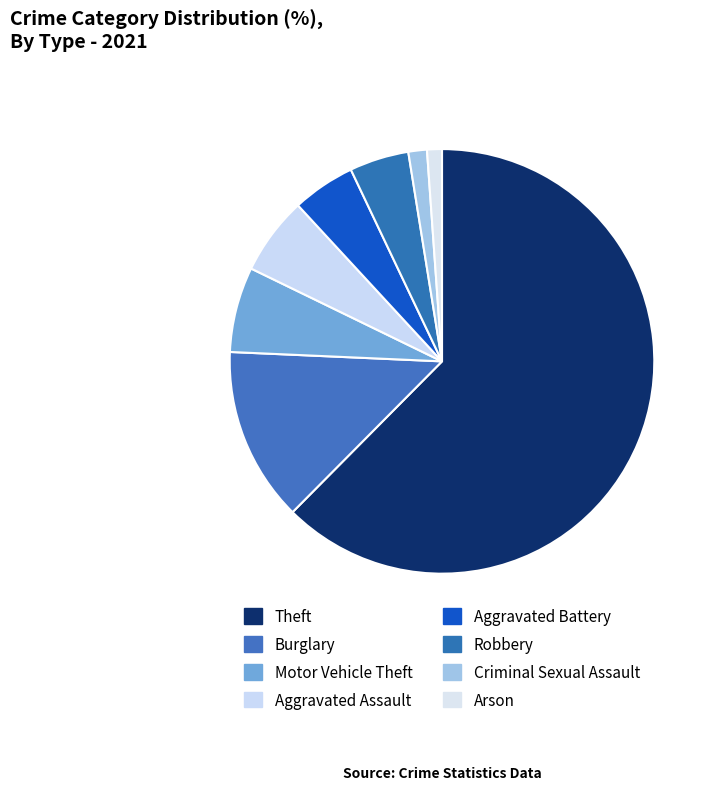

Which category has the biggest portion of the pie?

Theft